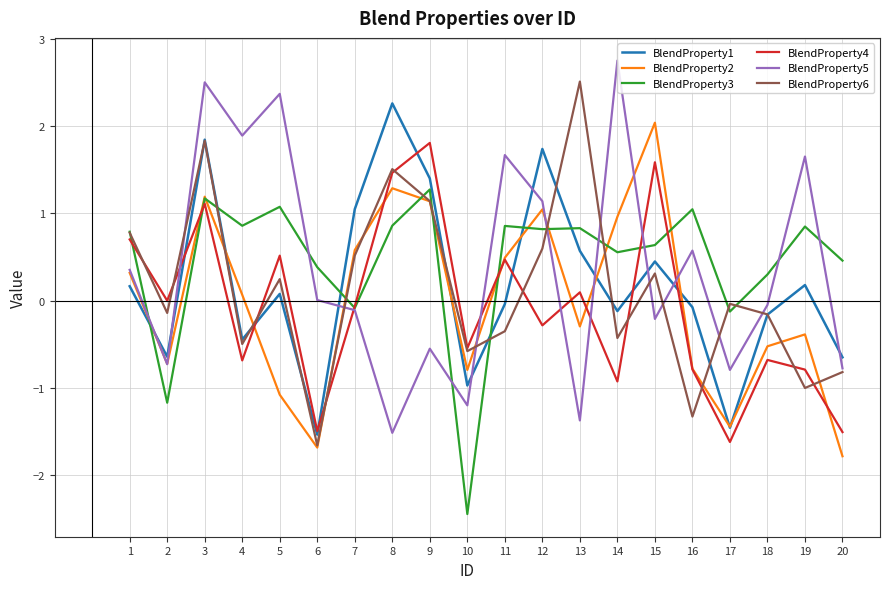

True or false: BlendProperty6 and BlendProperty4 cross at least once.

True